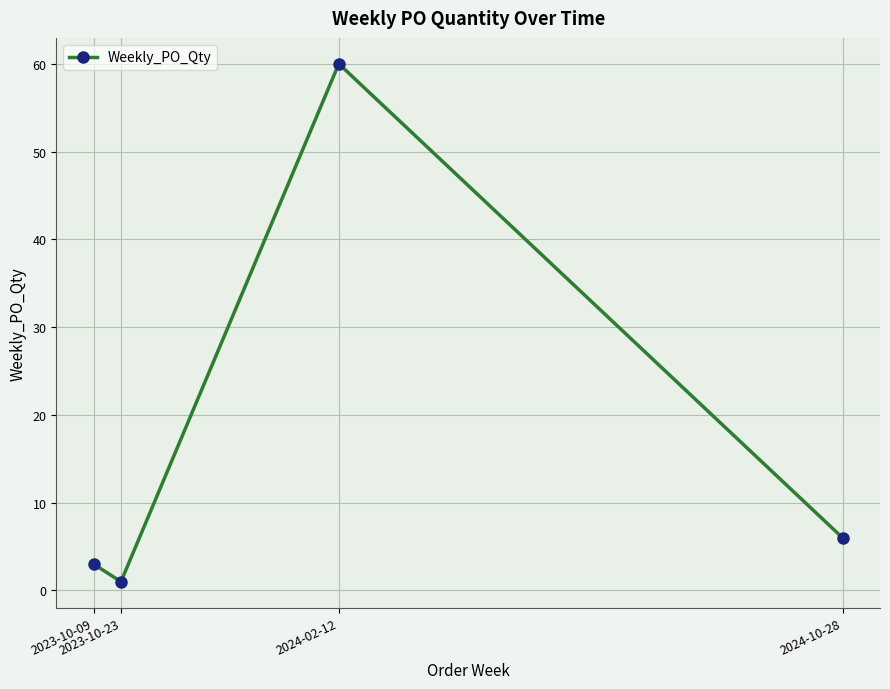

What is the change in value from 2024-02-12 to 2024-10-28?

-54